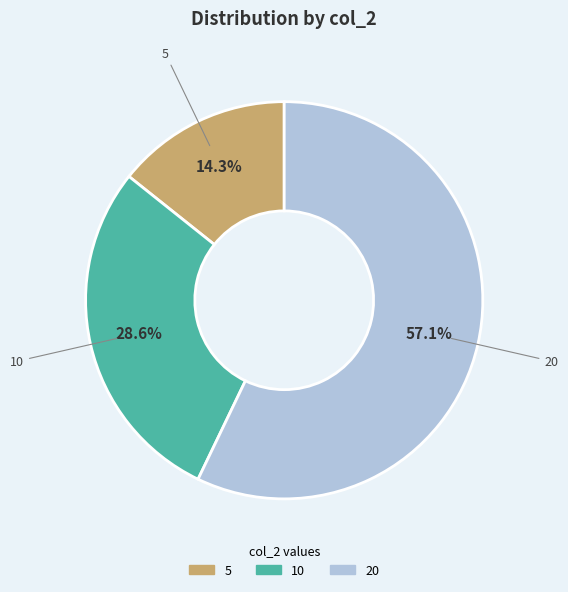

Approximately how many times larger is the value at 20 compared to 5?

4.0